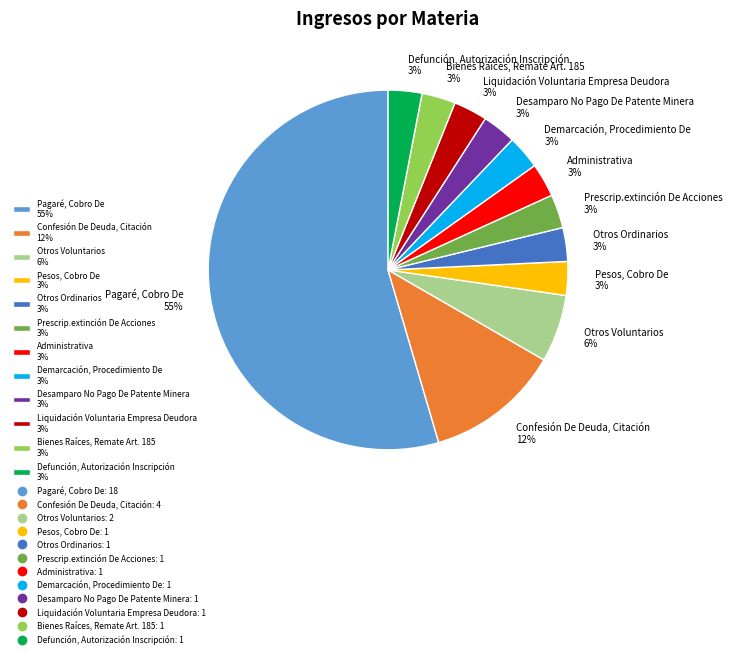

How many slices are in this pie chart?

12